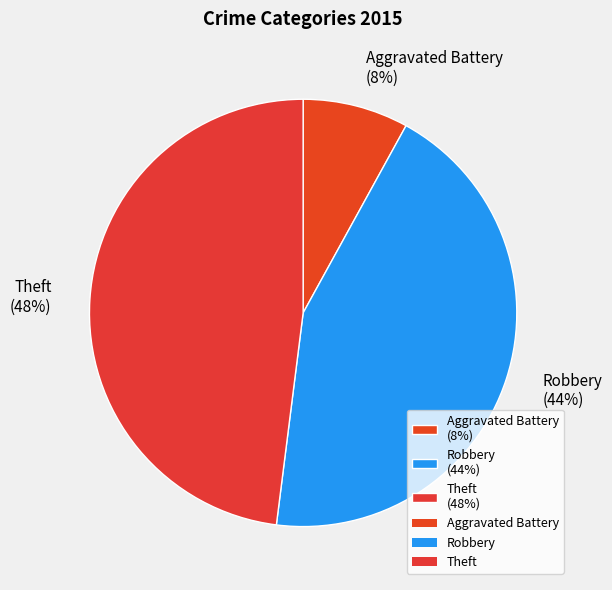

What percentage is the Theft slice, to the nearest percent?

48%